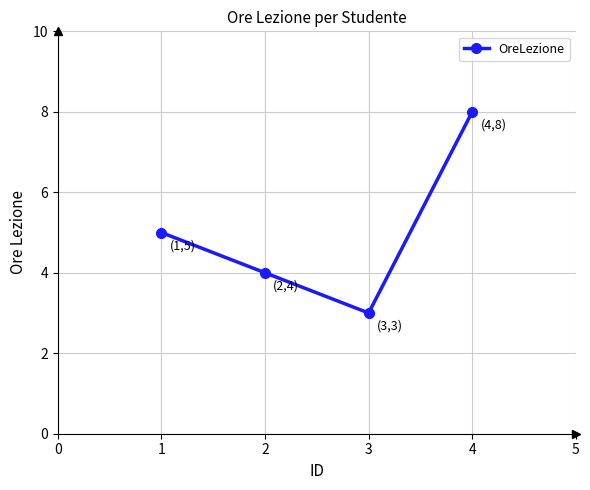

What is the value of the 3rd point from the left?

3